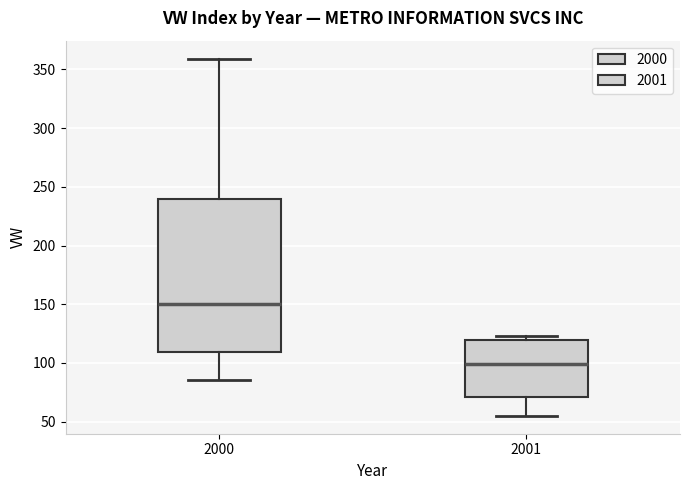

Where is the upper edge of the box at x = 2000 on the y-axis? The values are not printed on the chart, so give them approximately, as read against the axis.

240